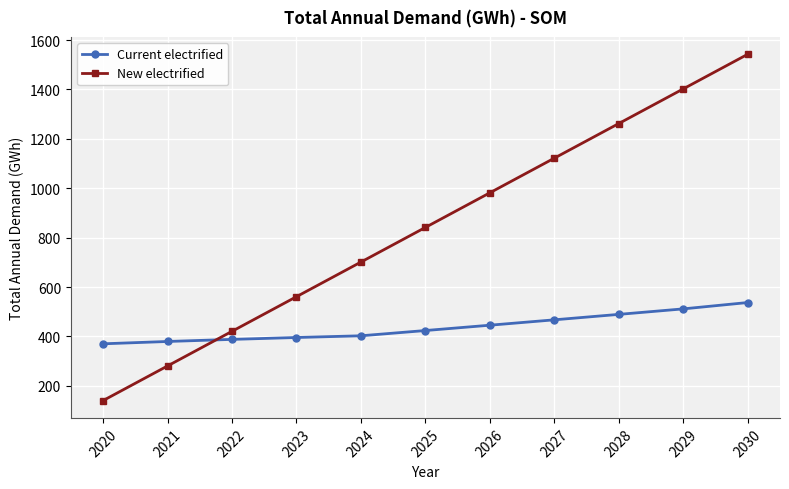

What are all the series names shown in the legend?

Current electrified, New electrified